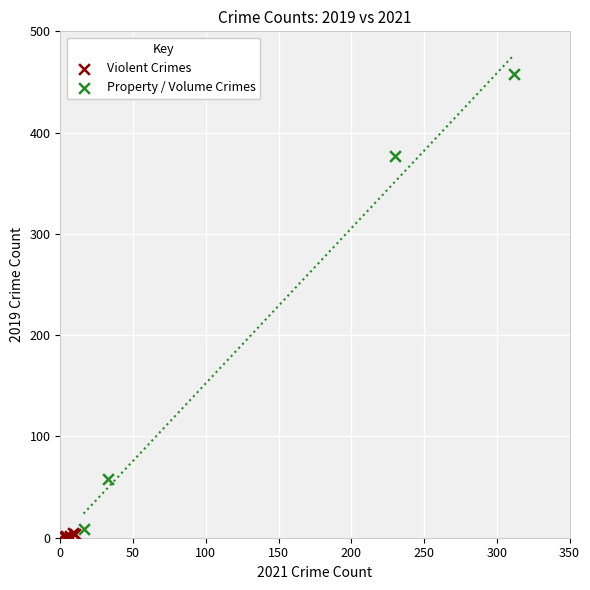

Which series has the widest spread of Y values?

Property / Volume Crimes